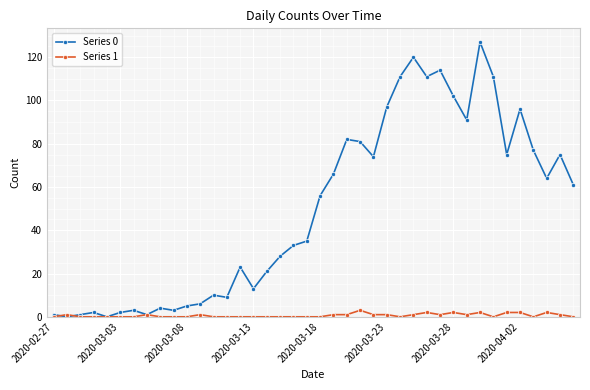

Which series has the widest spread of values?

Series 0